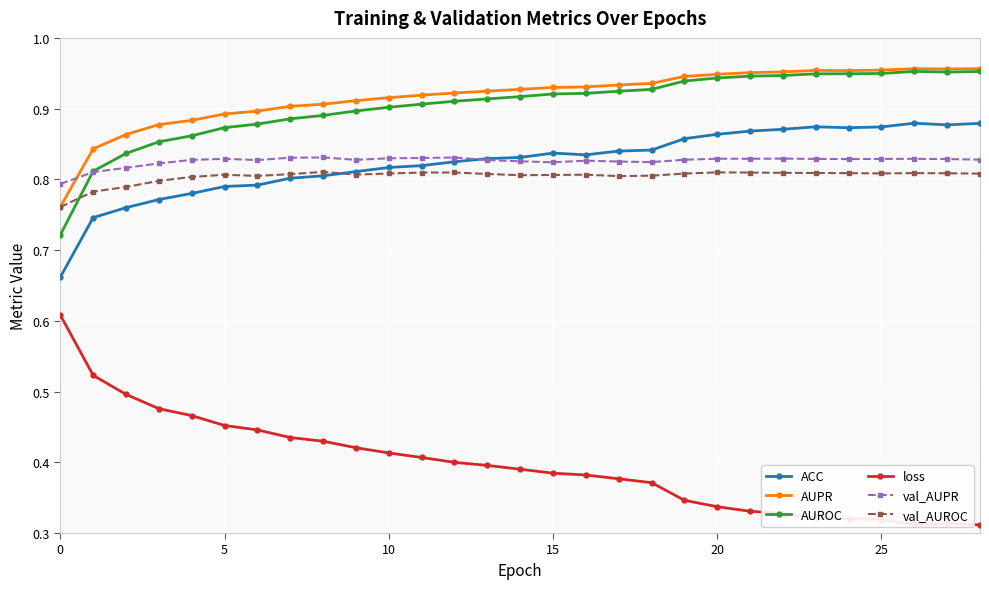

How many ACC values are between 0 and 1?

29